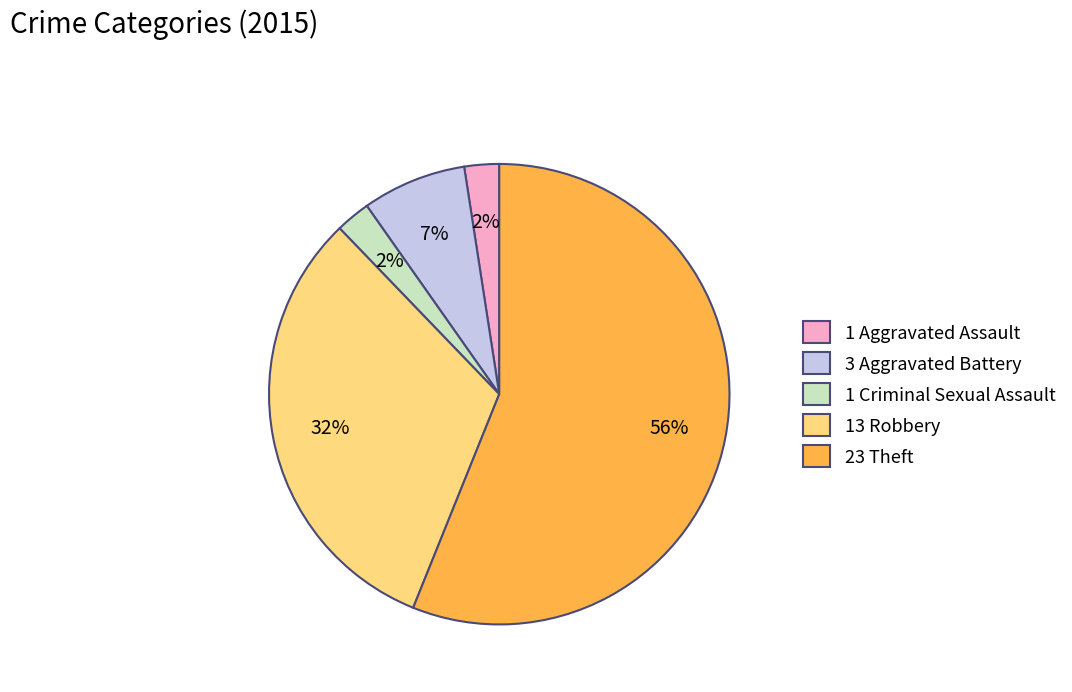

Which slice represents more than half of the pie?

23 Theft